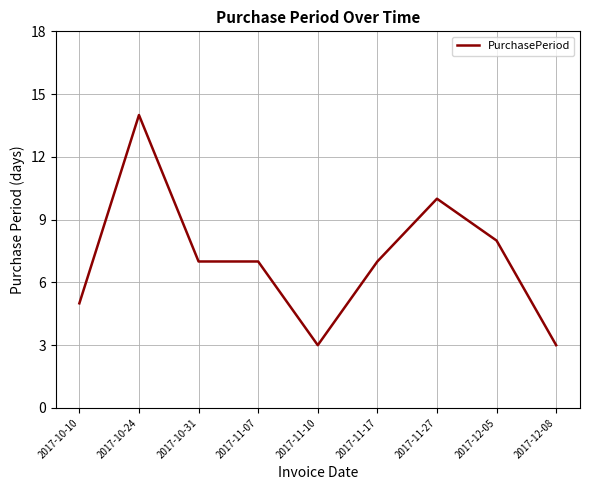

At which category does the data reach its first local peak?

2017-10-24